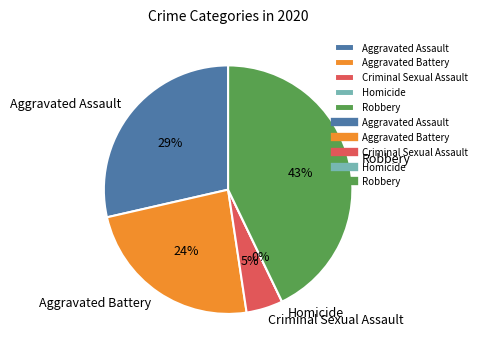

Which category has the biggest portion of the pie?

Robbery